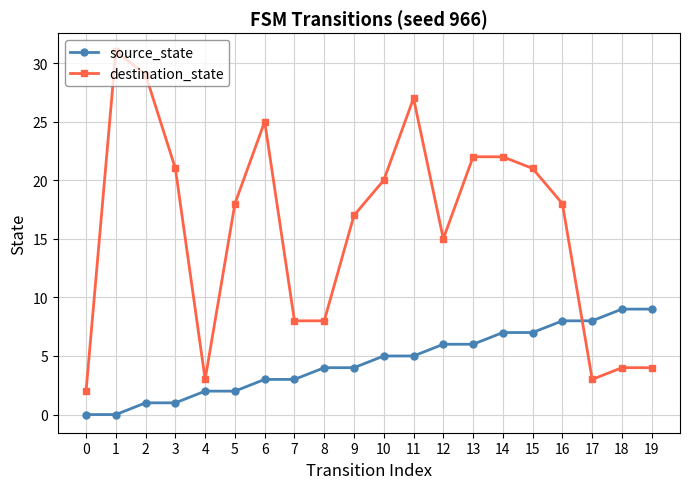

What are all the series names shown in the legend?

source_state, destination_state